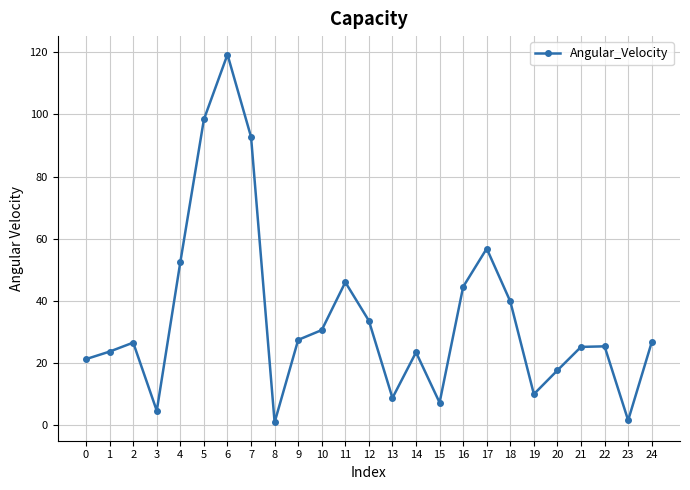

What is the average value?

34.5